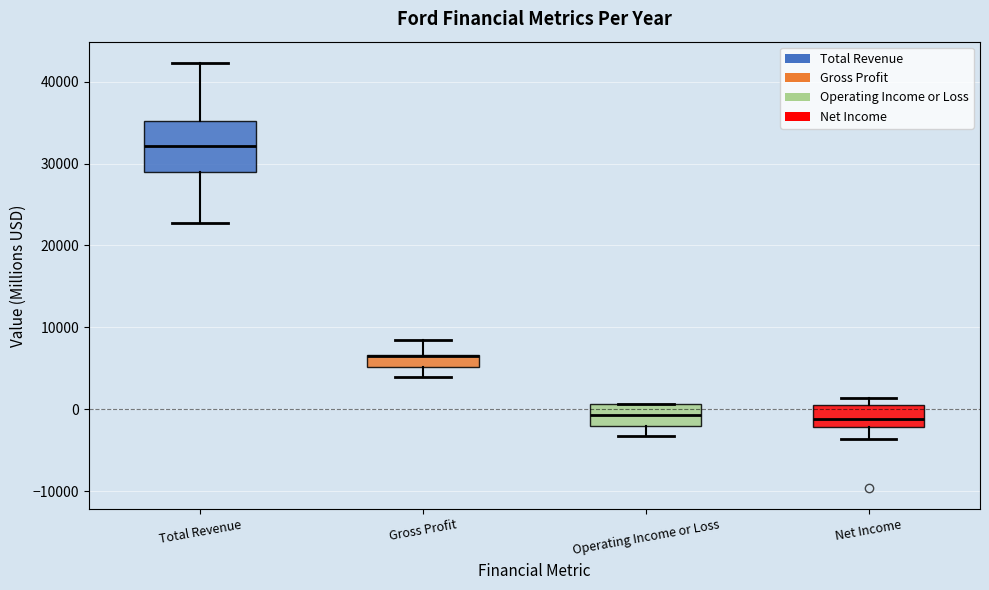

Reading left to right, transcribe this box plot: for each box, give where its median line is, the range the box spans, and where its two whiskers end, as read against the y-axis. The values are not printed on the chart, so give them approximately, as read against the axis.

Total Revenue: median 32000, box 29000 to 35000, whiskers 23000 to 42000
Gross Profit: median 7000 (drawn on the box's upper edge), box 5000 to 7000, whiskers 4000 to 8000
Operating Income or Loss: median -1000, box -2000 to 1000, whiskers -3000 to 1000
Net Income: median -1000, box -2000 to 1000, whiskers -4000 to 1000 (just above the box's upper edge)